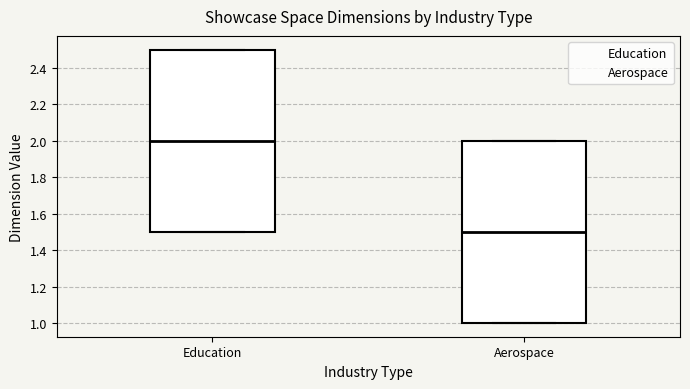

Reading left to right, read every box against the y-axis: the position of its median line, the range the box covers, and the ends of its whiskers. The values are not printed on the chart, so give them approximately, as read against the axis.

Education: median 2.0, box 1.5 to 2.5, whiskers 1.5 to 2.5
Aerospace: median 1.5, box 1.0 to 2.0, whiskers 1.0 to 2.0